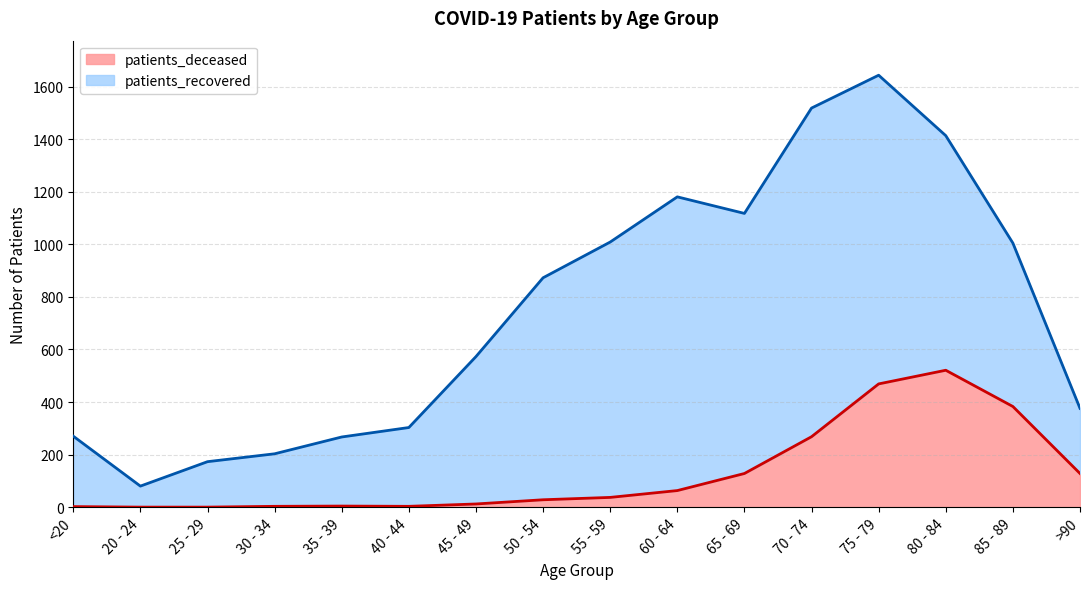

List the labels in order of value, largest first.

80 - 84, 75 - 79, 85 - 89, 70 - 74, 65 - 69, >90, 60 - 64, 55 - 59, 50 - 54, 45 - 49, 35 - 39, 30 - 34, 40 - 44, <20, 20 - 24, 25 - 29